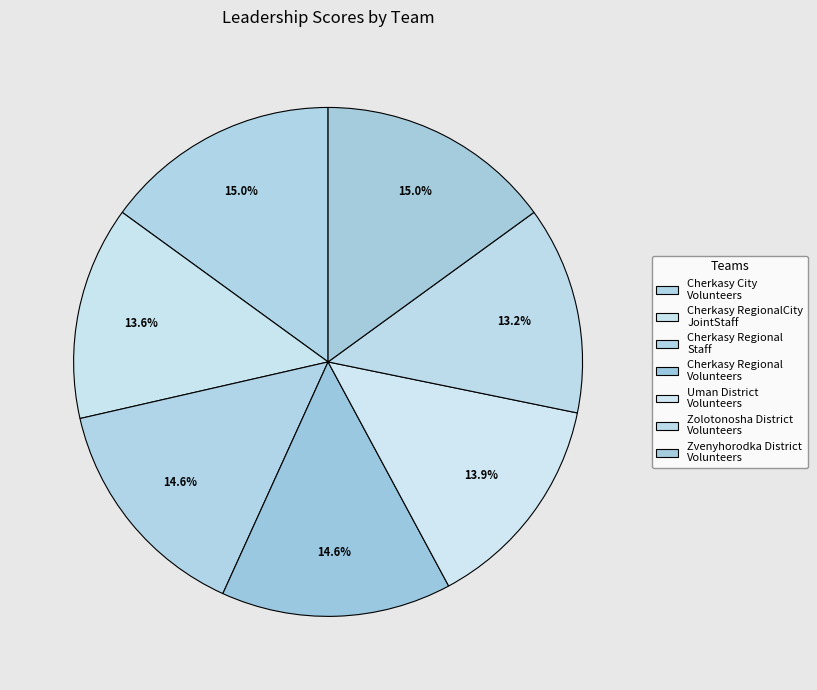

Which category has the biggest portion of the pie?

Cherkasy_City_Volunteers